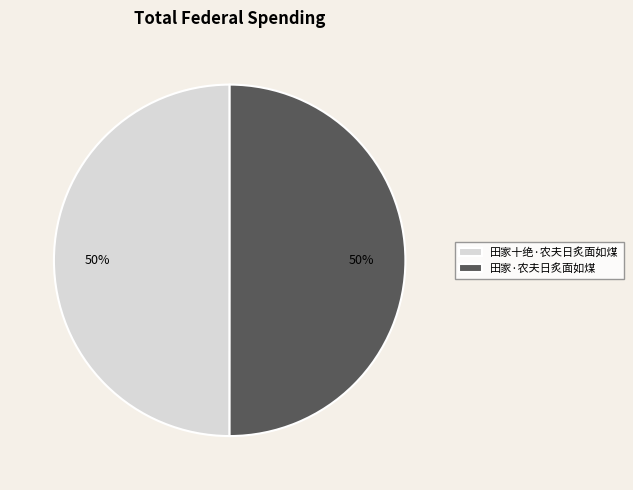

How many slices are in this pie chart?

2